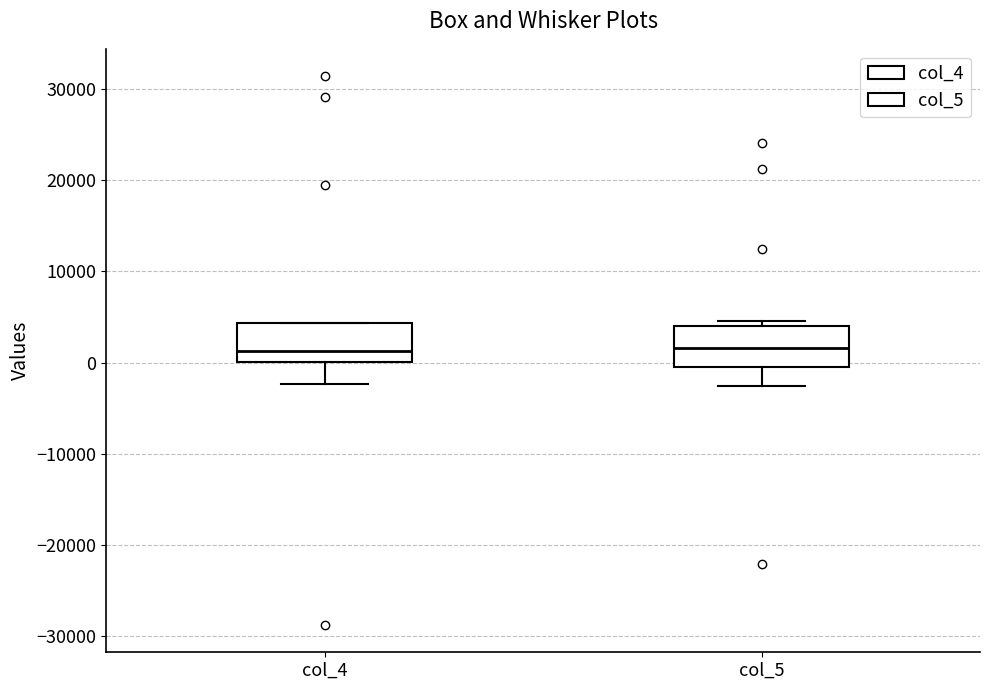

Reading left to right, read every box against the y-axis: the position of its median line, the range the box covers, and the ends of its whiskers. The values are not printed on the chart, so give them approximately, as read against the axis.

col_4: median 1000, box 0 to 4000, whiskers -2000 to 4000
col_5: median 2000, box 0 to 4000, whiskers -3000 to 5000